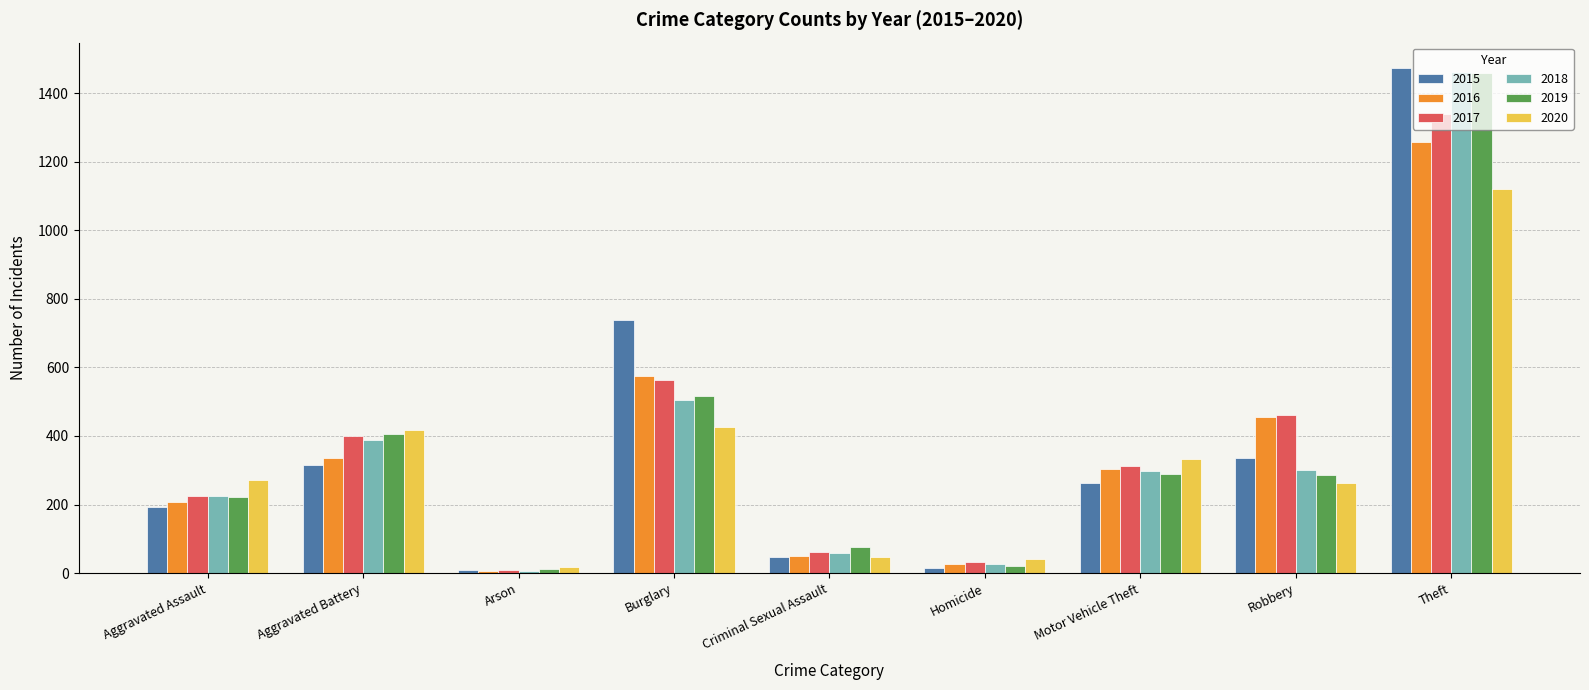

What is the value of the 2018 bar at the 9th from the left?

1461